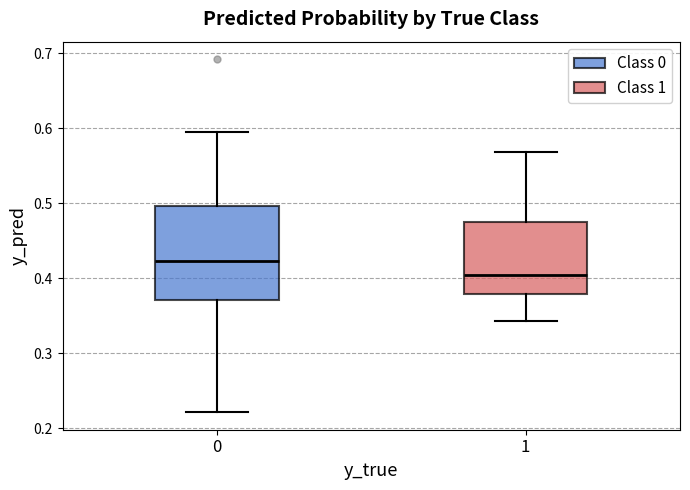

Reading left to right, read every box against the y-axis: the position of its median line, the range the box covers, and the ends of its whiskers. The values are not printed on the chart, so give them approximately, as read against the axis.

0: median 0.42, box 0.37 to 0.50, whiskers 0.22 to 0.59
1: median 0.40, box 0.38 to 0.48, whiskers 0.34 to 0.57